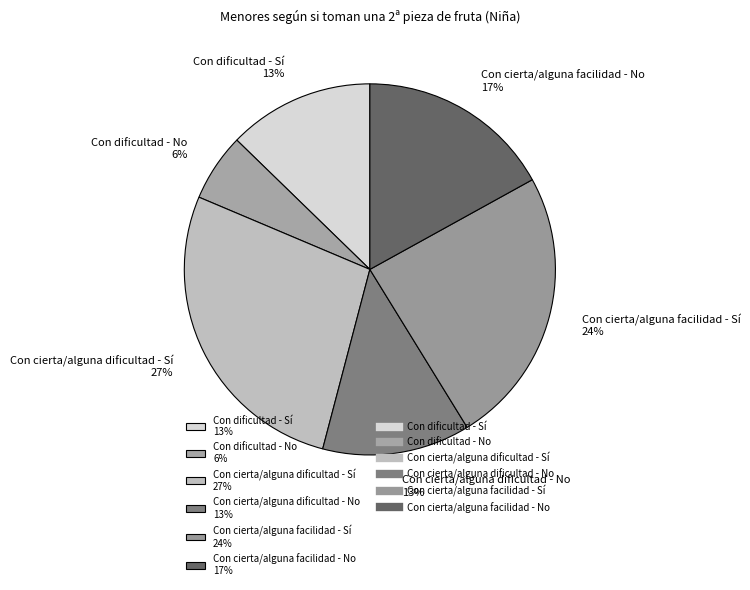

Is Con dificultad - Sí the majority of the pie?

No